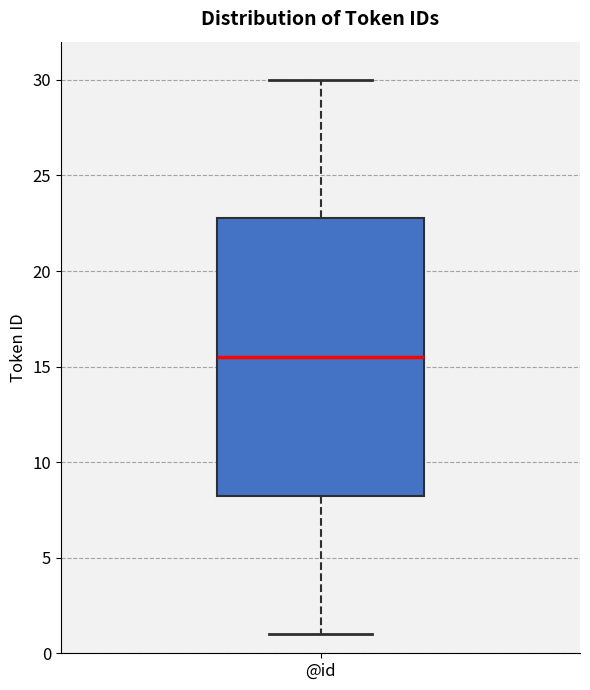

Transcribe this box plot: give where the median line is, the range the box spans, and where the two whiskers end, as read against the y-axis. The values are not printed on the chart, so give them approximately, as read against the axis.

median 15.5, box 8.5 to 23.0, whiskers 1.0 to 30.0